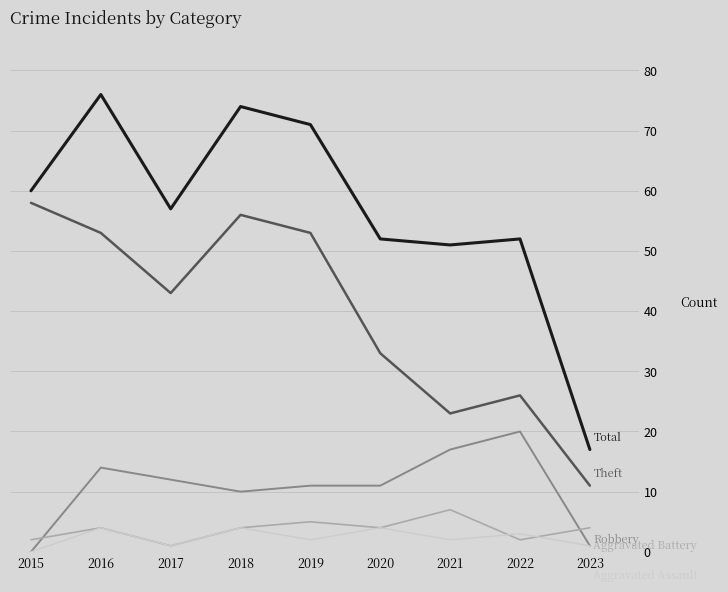

What is the difference between the highest and lowest values at 2020?

48